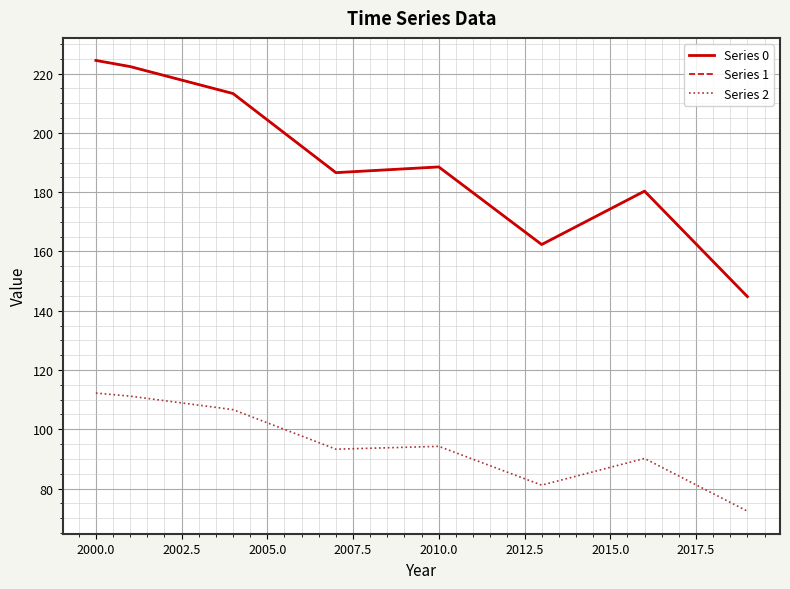

What is the label of the 19th point from the right?

2000.0